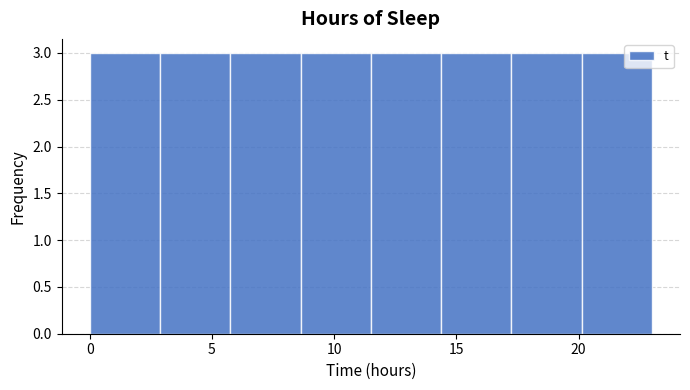

Reading left to right, list every bar in this chart as the range it spans on the x-axis followed by its height. Neither the bar edges nor the heights are printed on the chart, so give them approximately, as read against the axes.

0.0 to 3.0: 3
3.0 to 6.0: 3
6.0 to 8.5: 3
8.5 to 11.5: 3
11.5 to 14.5: 3
14.5 to 17.5: 3
17.5 to 20.0: 3
20.0 to 23.0: 3